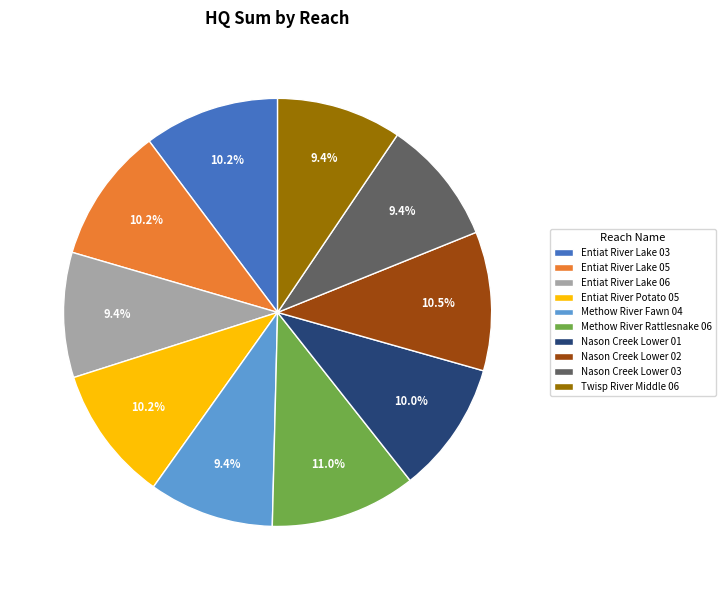

Count the number of slices in the pie.

10